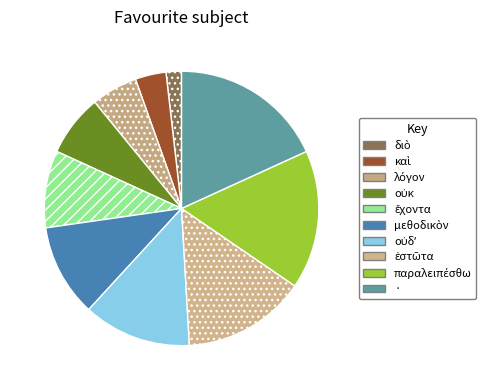

To the nearest percent, what is the difference between the largest and smallest slice percentages?

16%